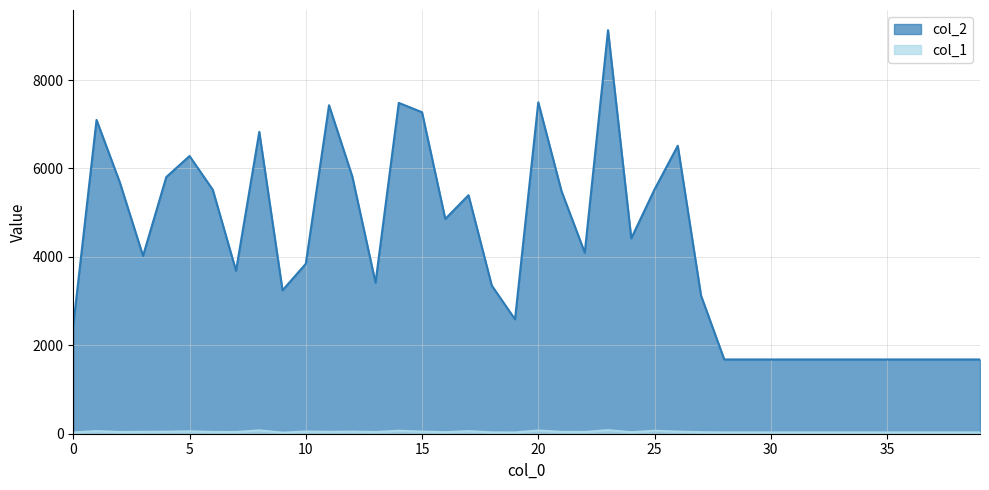

True or false: col_2 and col_1 cross at least once.

False